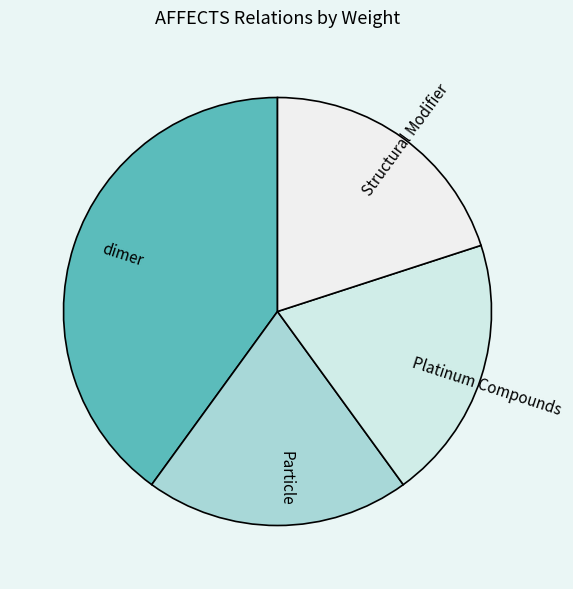

Is the sum of Structural Modifier and Particle greater than half?

No